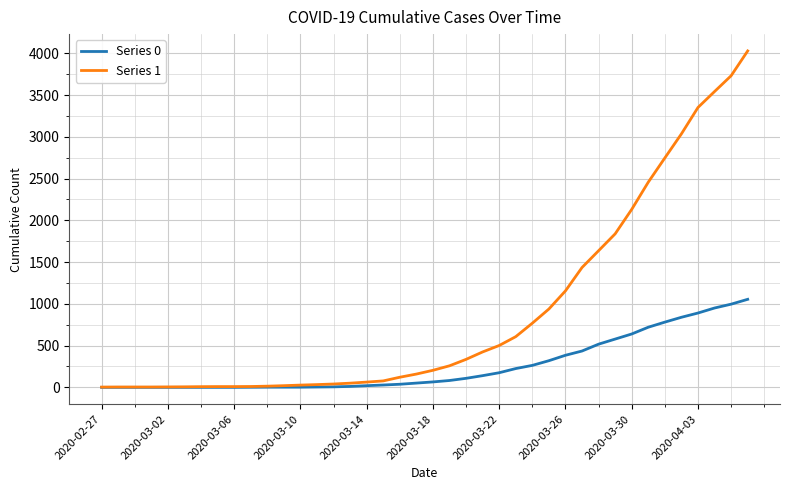

List the series in order of their overall mean, lowest first.

Series 0, Series 1